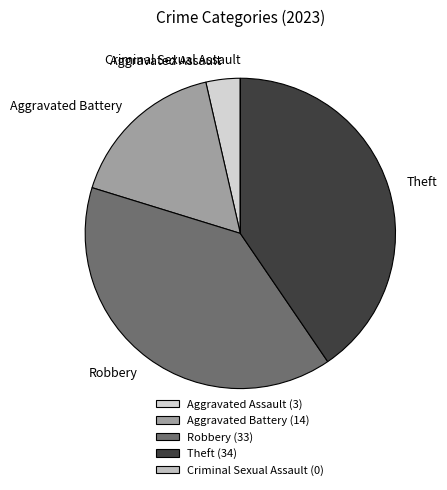

Is there a majority slice in this chart?

No